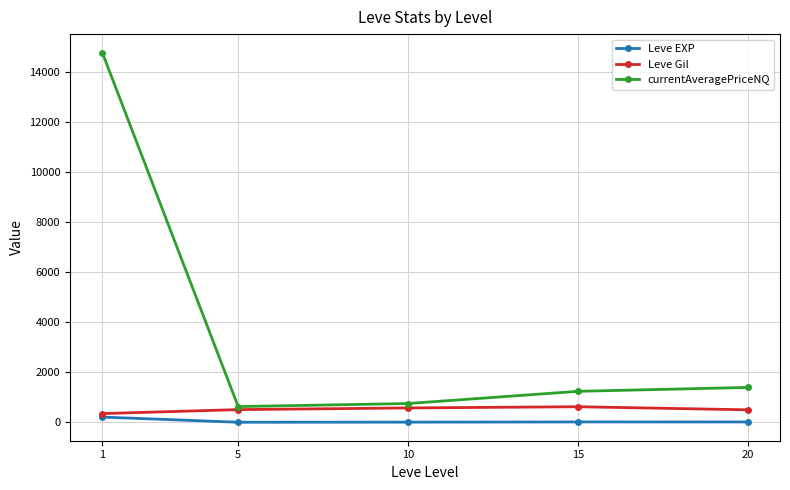

The value of Leve Gil at 1 is 349.2. True or false?

True